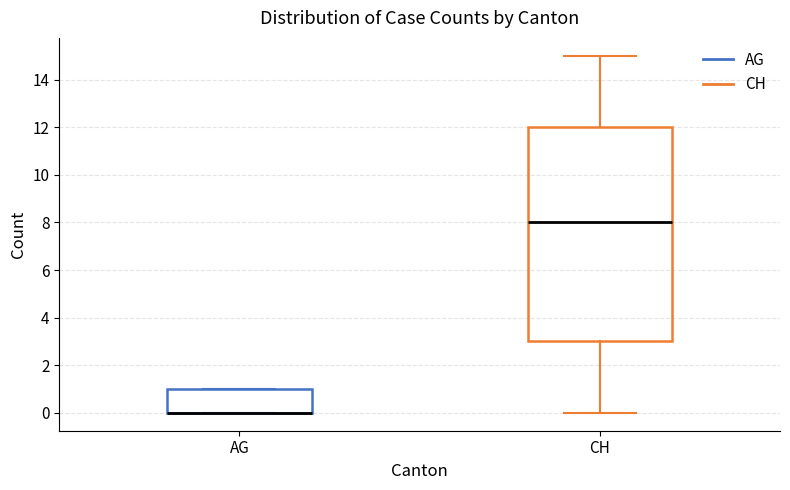

Reading left to right, transcribe this box plot: for each box, give where its median line is, the range the box spans, and where its two whiskers end, as read against the y-axis. The values are not printed on the chart, so give them approximately, as read against the axis.

AG: median 0 (drawn on the box's lower edge), box 0 to 1, whiskers 0 to 1
CH: median 8, box 3 to 12, whiskers 0 to 15